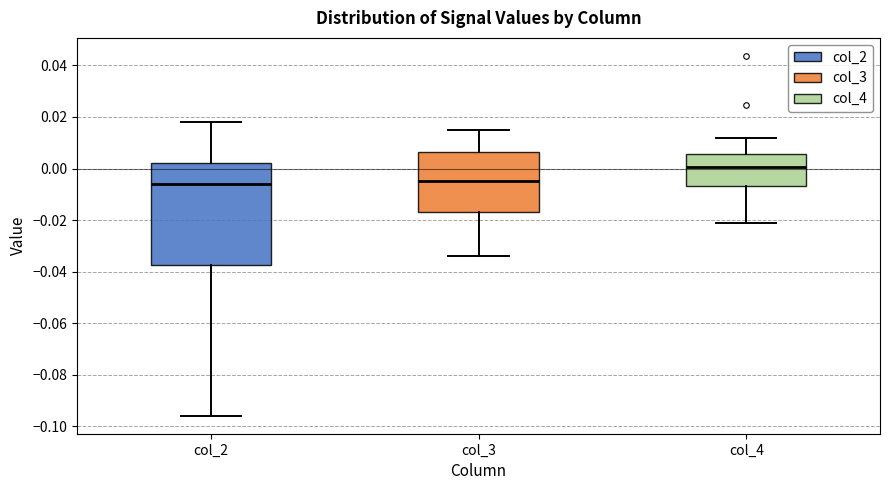

Where does the upper whisker of the box for col_2 end on the y-axis? The values are not printed on the chart, so give them approximately, as read against the axis.

0.018